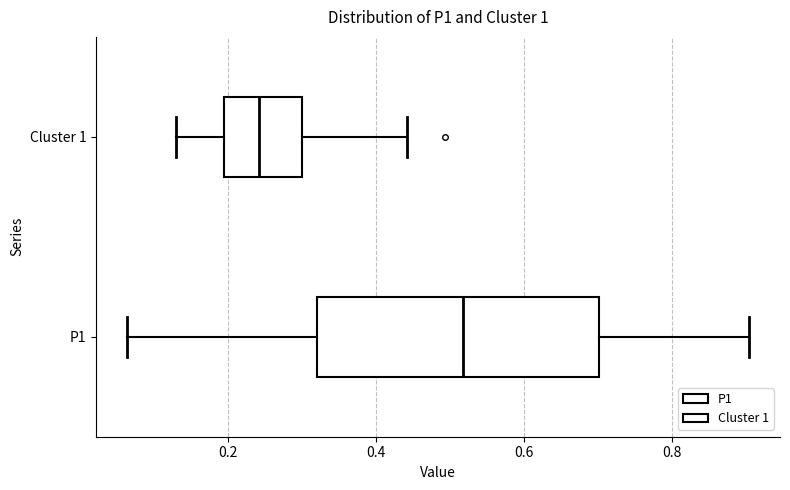

Which box is the widest, from its left edge to its right edge?

P1